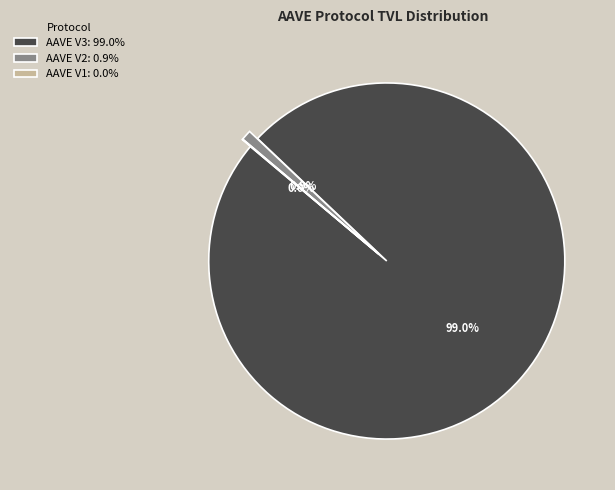

Which slice is the largest?

AAVE V3